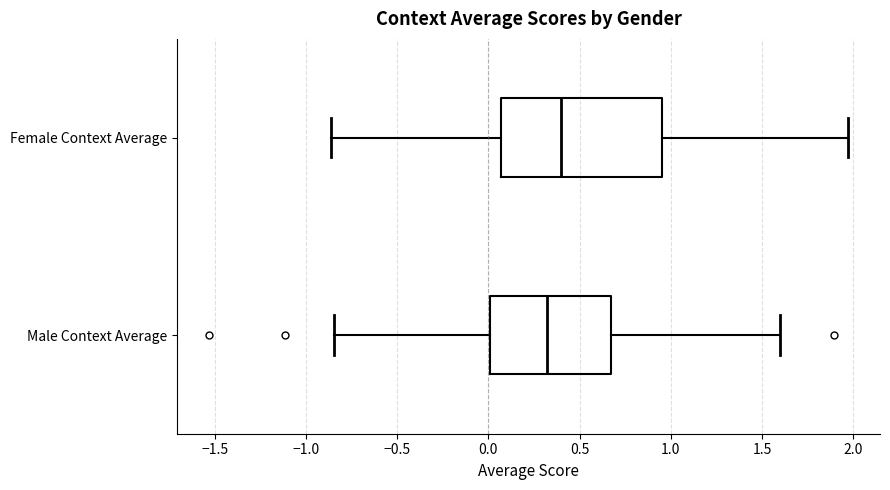

Where does the right whisker of the box for Male Context Average end on the x-axis? The values are not printed on the chart, so give them approximately, as read against the axis.

1.60